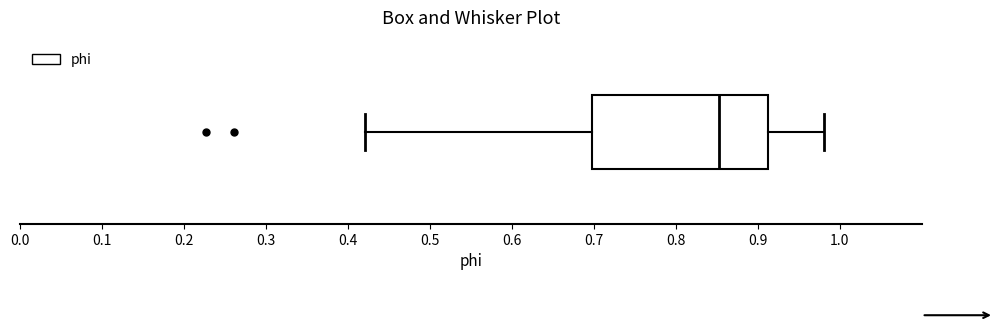

Read this box plot against the x-axis: the position of the median line, the range covered by the box, and the ends of both whiskers. The values are not printed on the chart, so give them approximately, as read against the axis.

median 0.85, box 0.70 to 0.91, whiskers 0.42 to 0.98